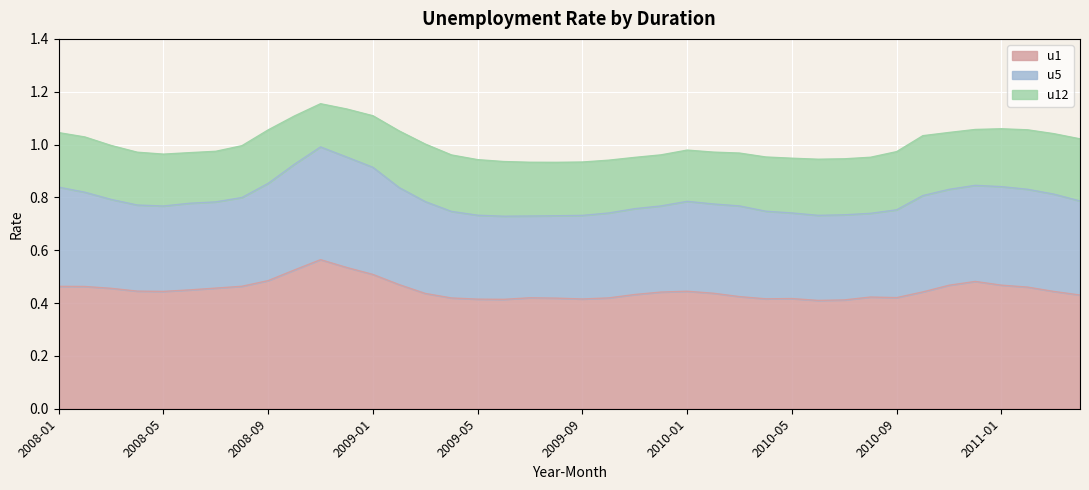

At which label does u5 reach its peak?

2008-11